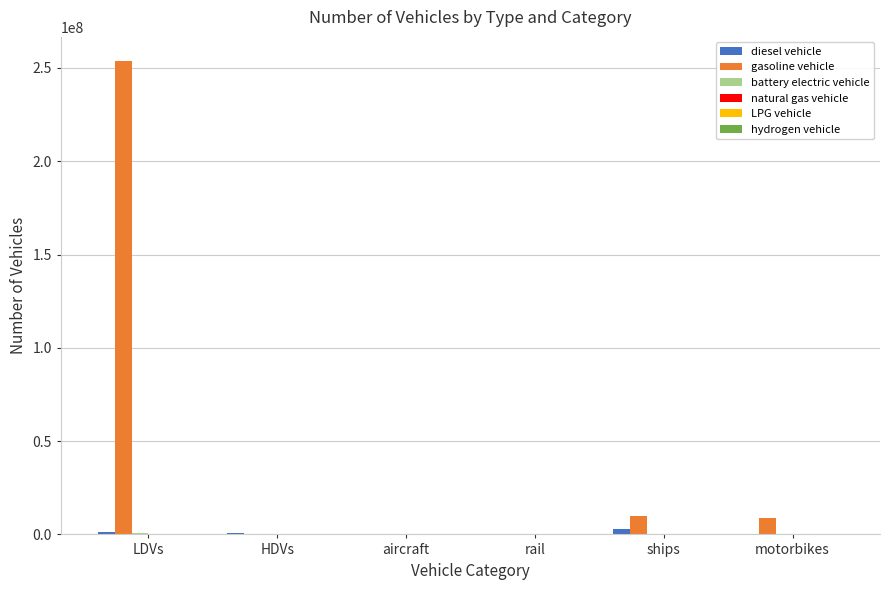

At which label does gasoline vehicle reach its peak?

LDVs